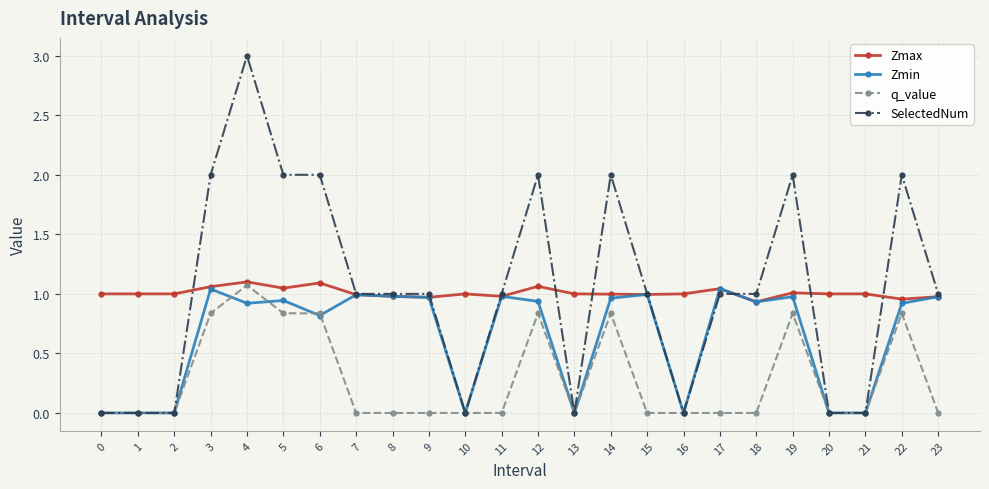

Between 3 and 8, which series saw the biggest shift?

SelectedNum